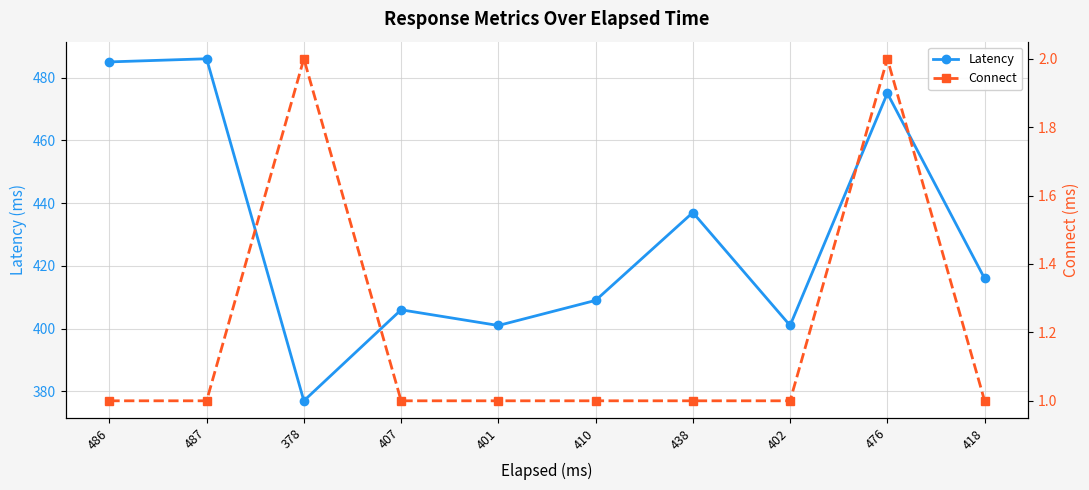

What is the label of the 9th point from the right?

487